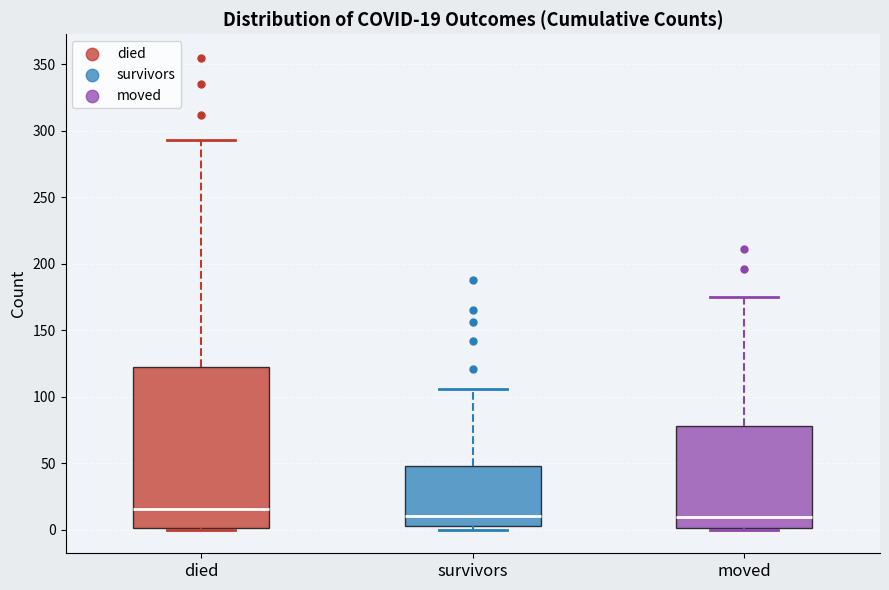

Comparing the boxes themselves (not the whiskers), which one is the tallest?

died